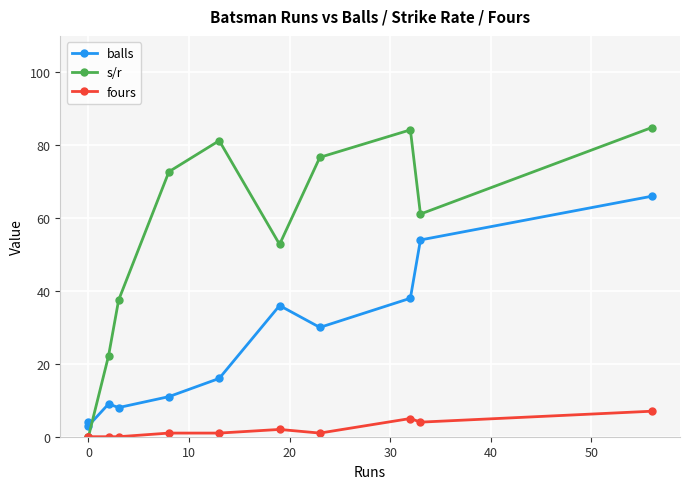

How many categories are shown in the chart?

11